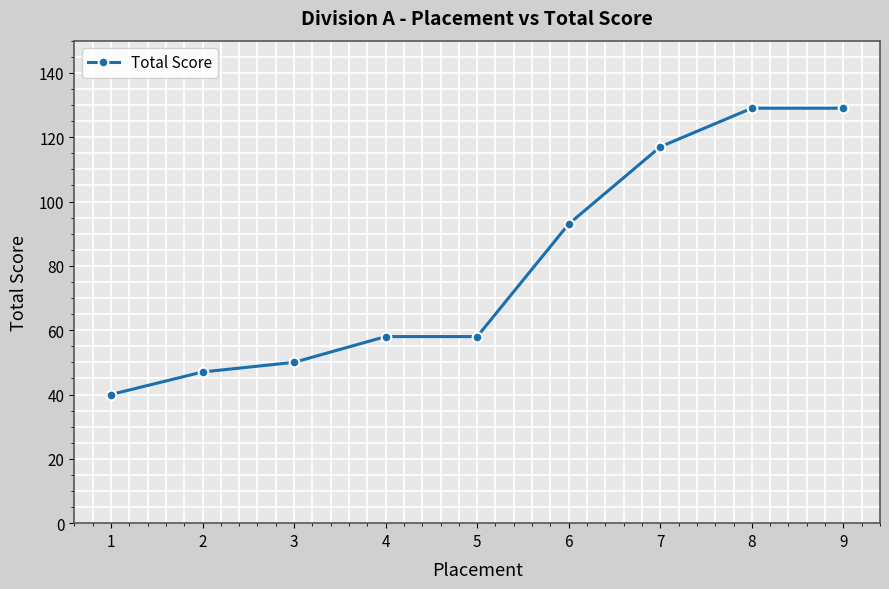

What is the sum of all values?

721